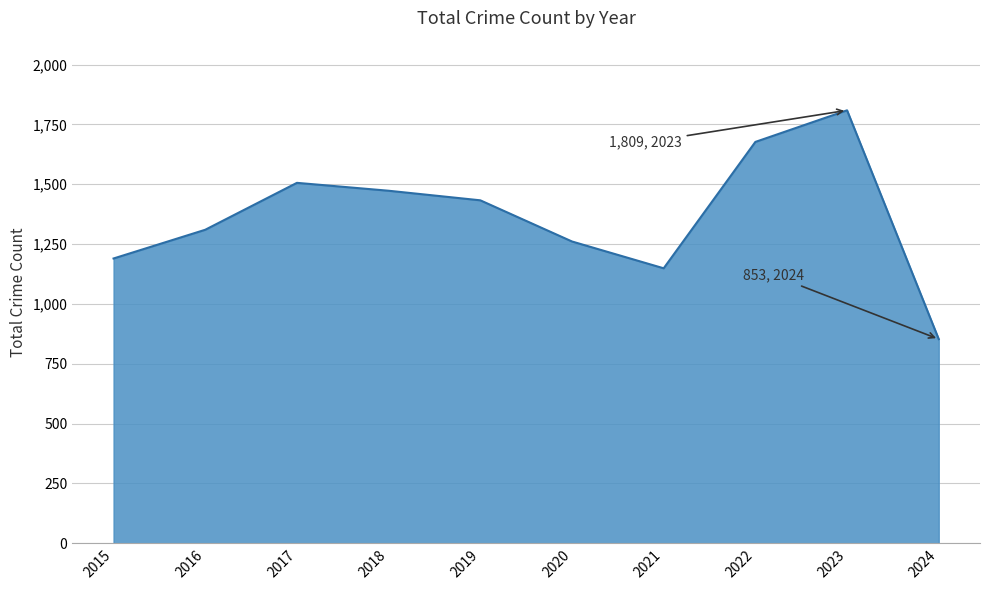

At which category does the data reach its first local peak?

2017